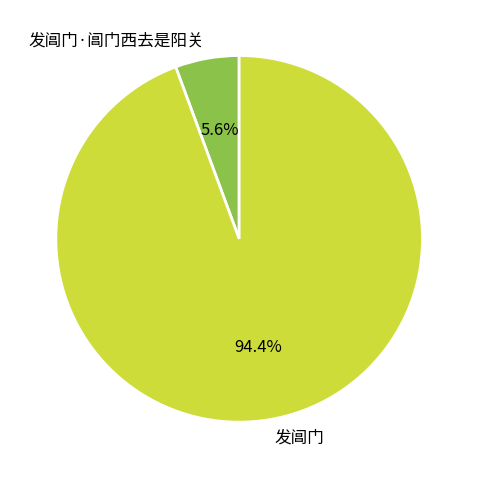

To the nearest percent, what is the difference between the largest and smallest slice percentages?

89%